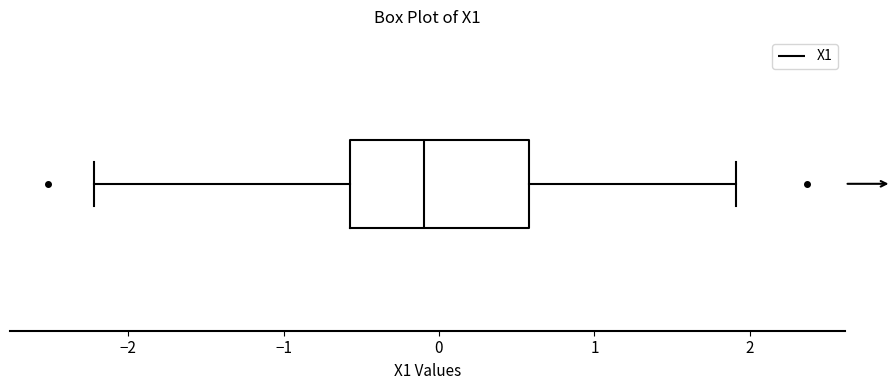

Transcribe this box plot: give where the median line is, the range the box spans, and where the two whiskers end, as read against the x-axis. The values are not printed on the chart, so give them approximately, as read against the axis.

median -0.1, box -0.6 to 0.6, whiskers -2.2 to 1.9